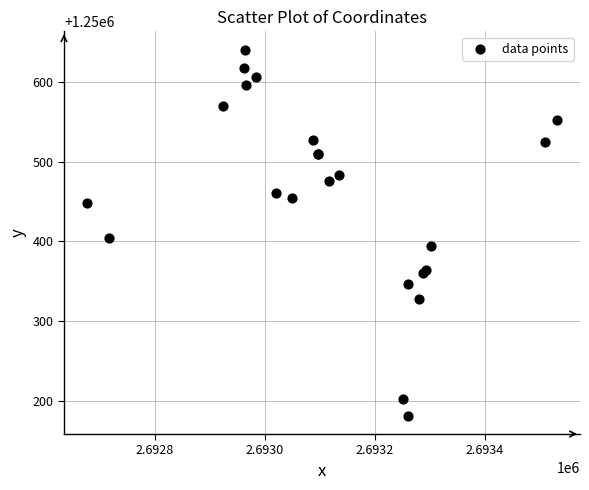

What Y value in the scatter plot is closest to 1250410?

1250403.8